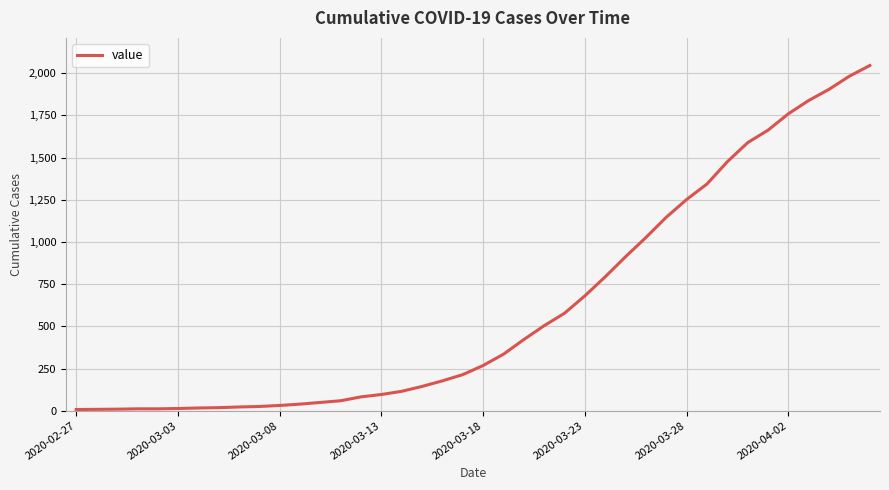

Is this an area chart (filled region under the line)?

No